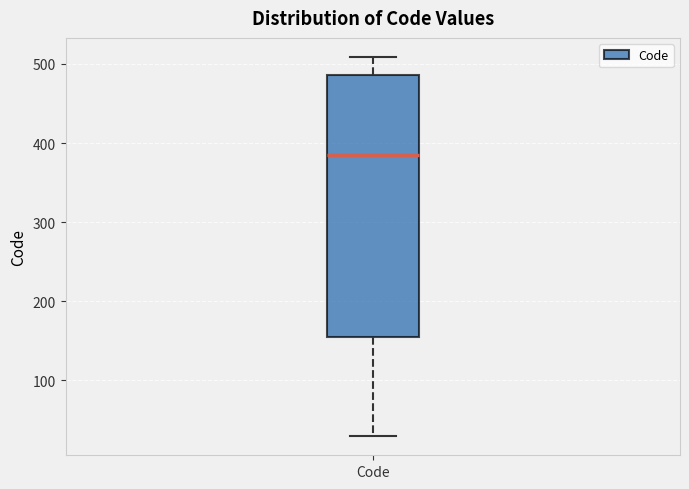

Where is the upper edge of the box for Code on the y-axis? The values are not printed on the chart, so give them approximately, as read against the axis.

490